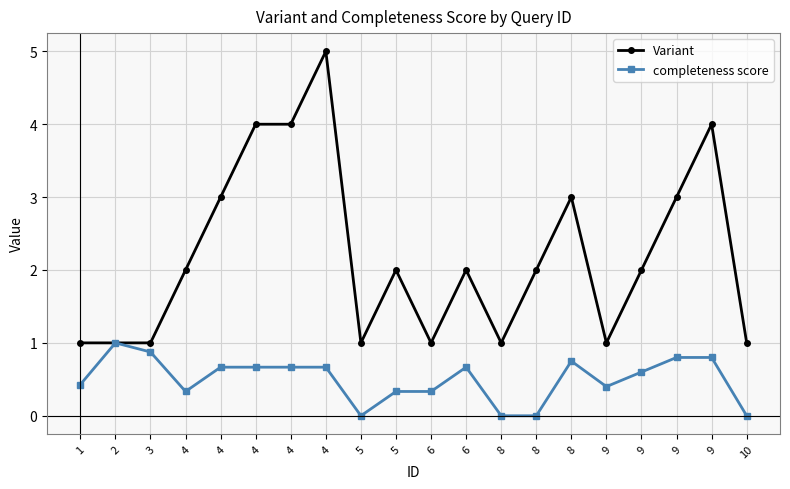

How many series are shown in this chart?

2